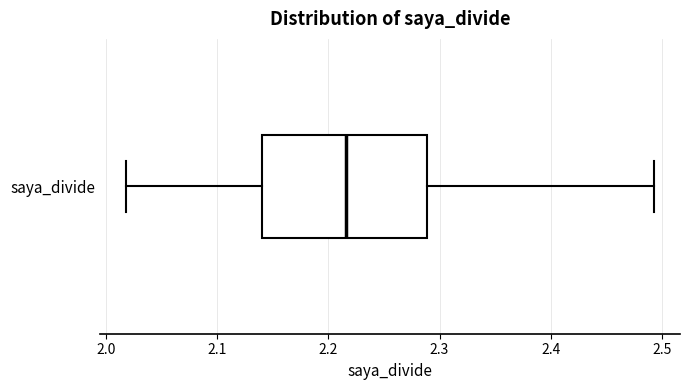

Transcribe this box plot: give where the median line is, the range the box spans, and where the two whiskers end, as read against the x-axis. The values are not printed on the chart, so give them approximately, as read against the axis.

median 2.22, box 2.14 to 2.29, whiskers 2.02 to 2.49